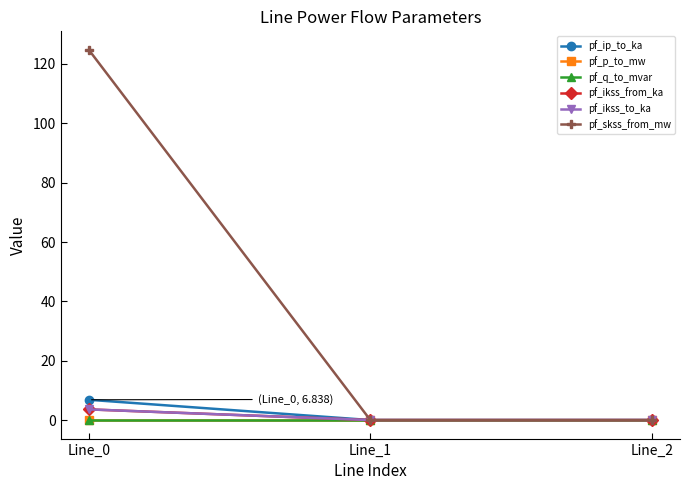

What is the maximum value shown in the chart?

124.8